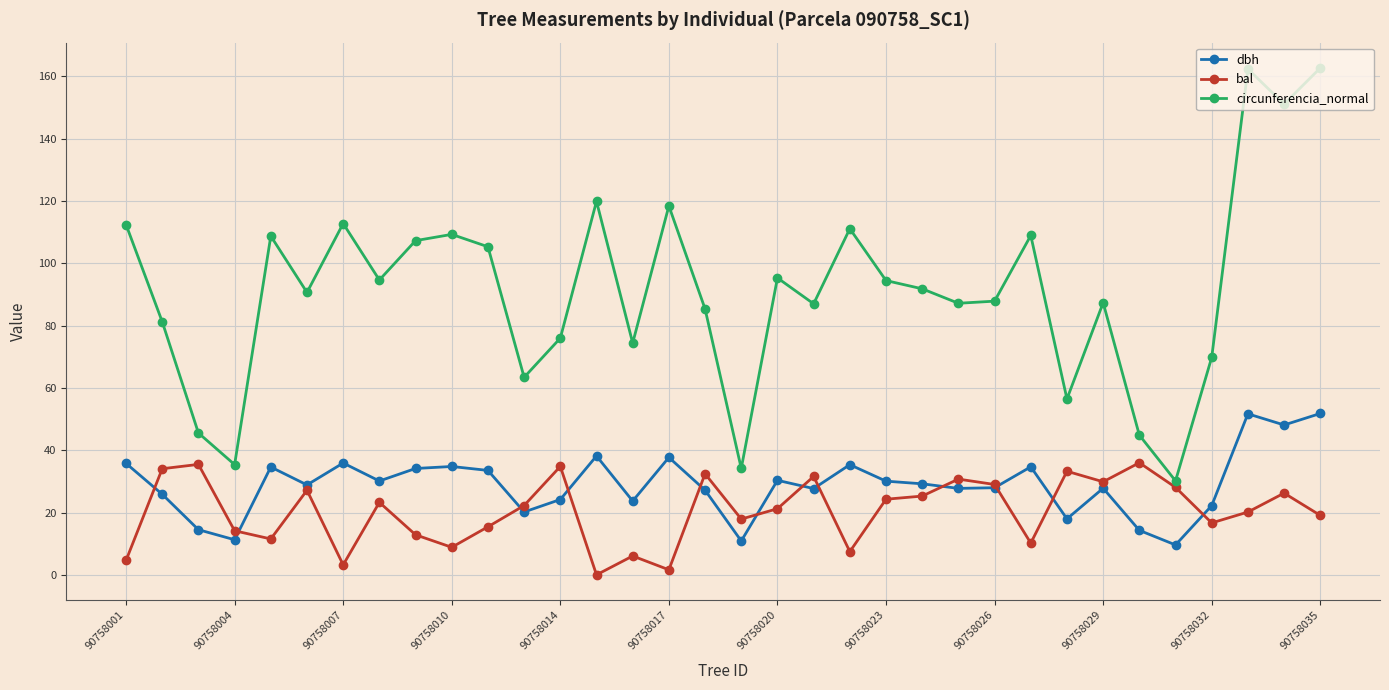

What is the difference between the maximum and minimum values in the bal series?

36.0